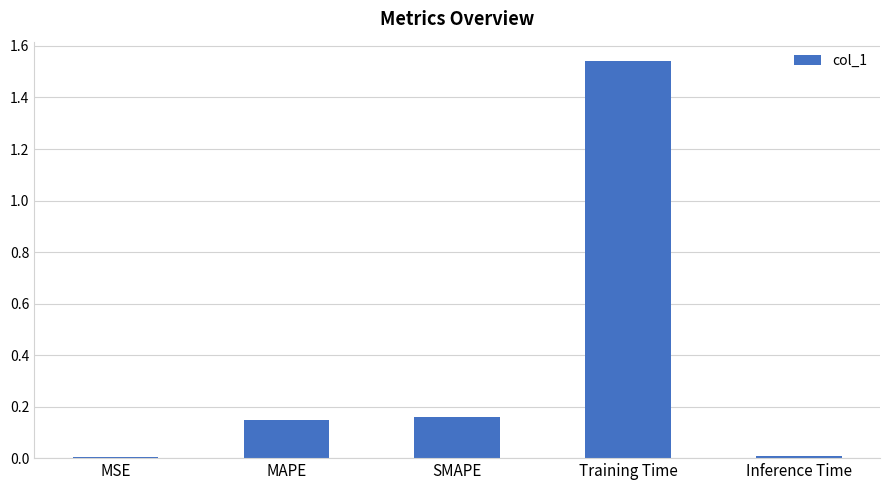

Which label corresponds to the largest value in the chart?

Training Time